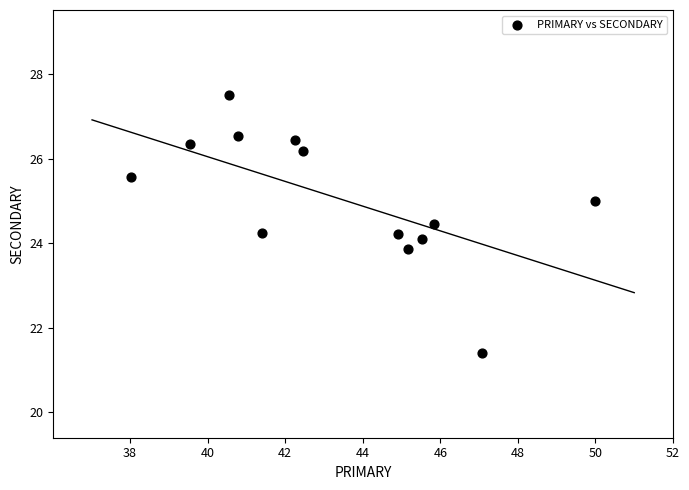

What is the range of X values (max minus min)?

12.0